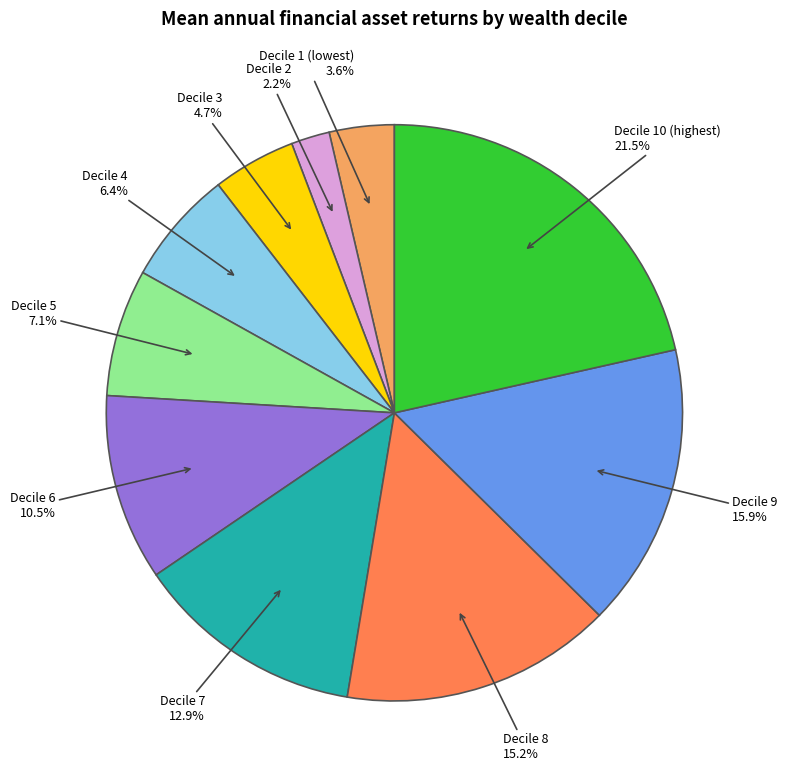

Is there any slice that represents more than half of the pie?

No